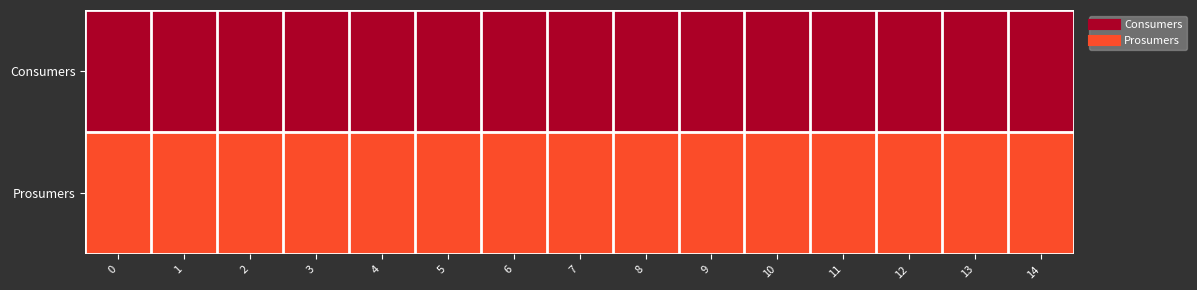

Reading right to left, what are all the values shown in this chart?

row_0: 635	635	635	635	635	635	635	635	635	635	635	635	635	635	635
row_1: 440	440	440	440	440	440	440	440	440	440	440	440	440	440	440